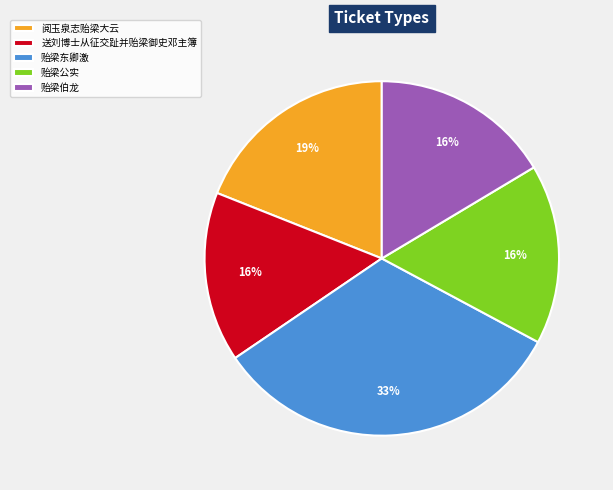

To the nearest percent, what is the combined percentage of 阅玉泉志贻梁大云 and 送刘博士从征交趾并贻梁御史邓主簿?

35%